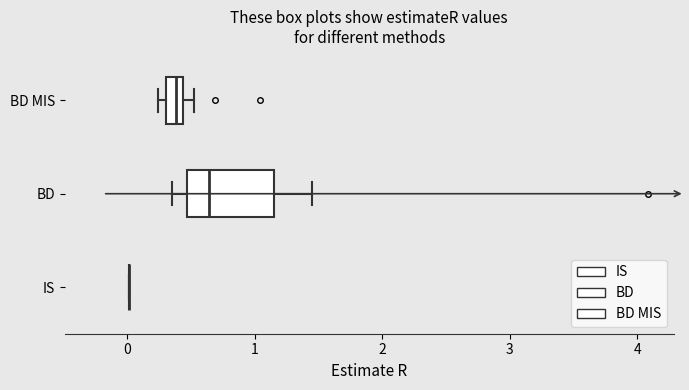

Which box is the widest, from its left edge to its right edge?

BD